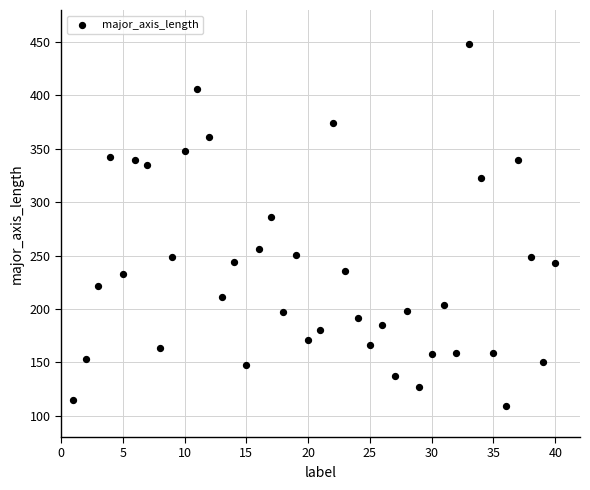

What Y value in the scatter plot is closest to 278?

286.1